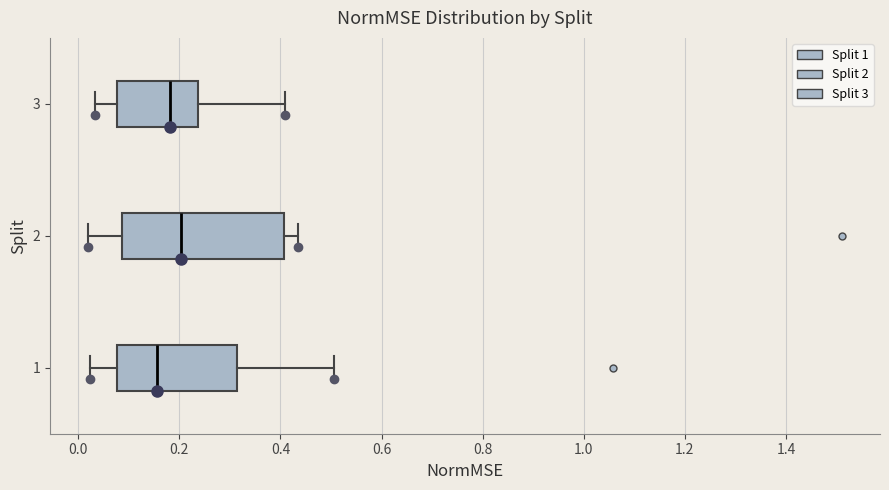

Reading bottom to top, transcribe this box plot: for each box, give where its median line is, the range the box spans, and where its two whiskers end, as read against the x-axis. The values are not printed on the chart, so give them approximately, as read against the axis.

1: median 0.16, box 0.08 to 0.32, whiskers 0.02 to 0.50
2: median 0.20, box 0.08 to 0.40, whiskers 0.02 to 0.44
3: median 0.18, box 0.08 to 0.24, whiskers 0.04 to 0.40